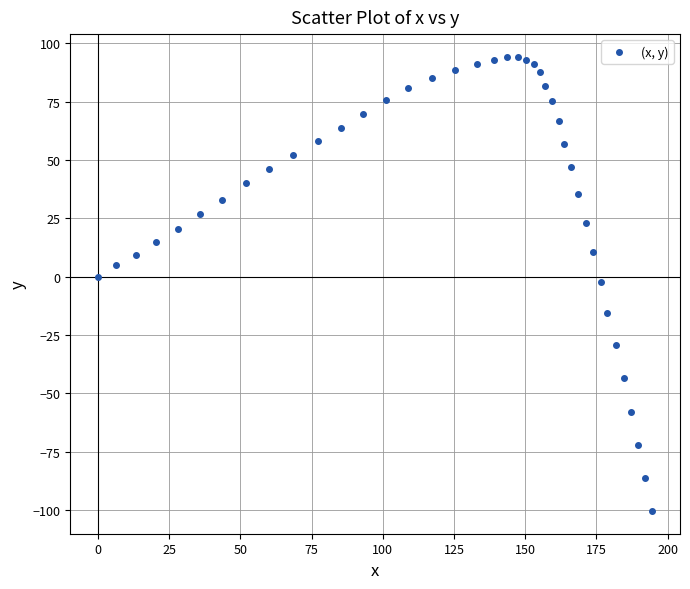

What is the range of X values (max minus min)?

194.6